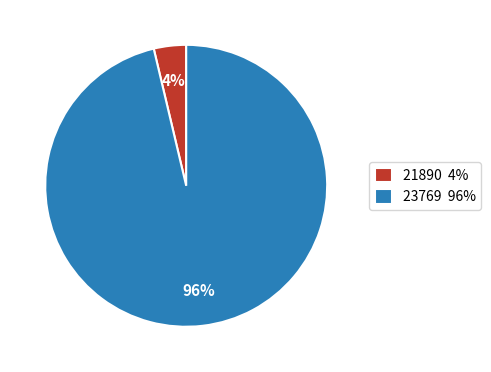

Do 23769 96% and 21890 4% together represent more than half of the pie?

Yes